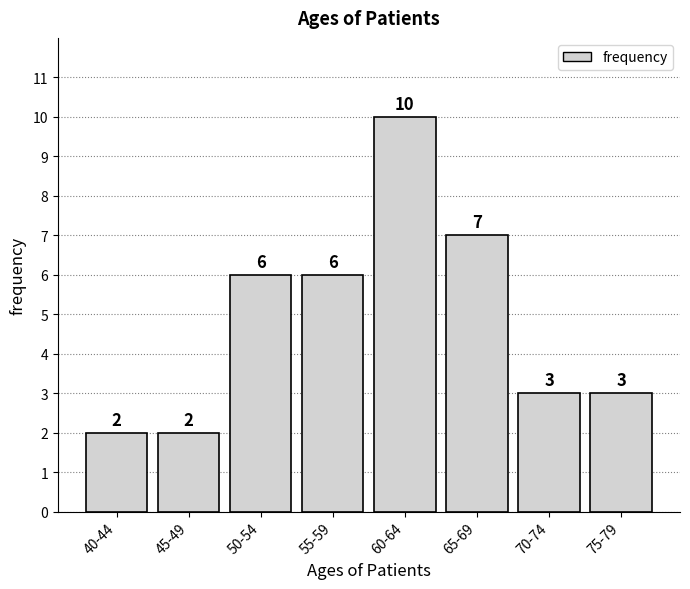

Reading left to right, extract all data points from this chart.

2	2	6	6	10	7	3	3